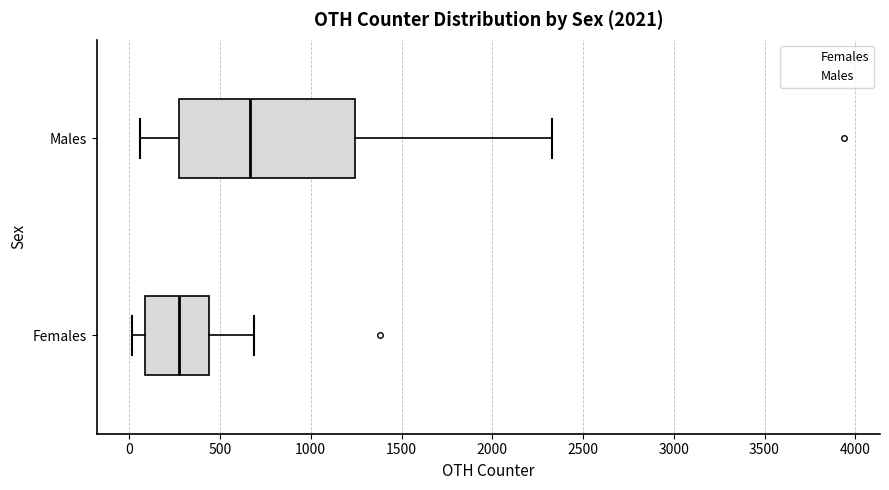

Which box's median line is the furthest to the left?

Females